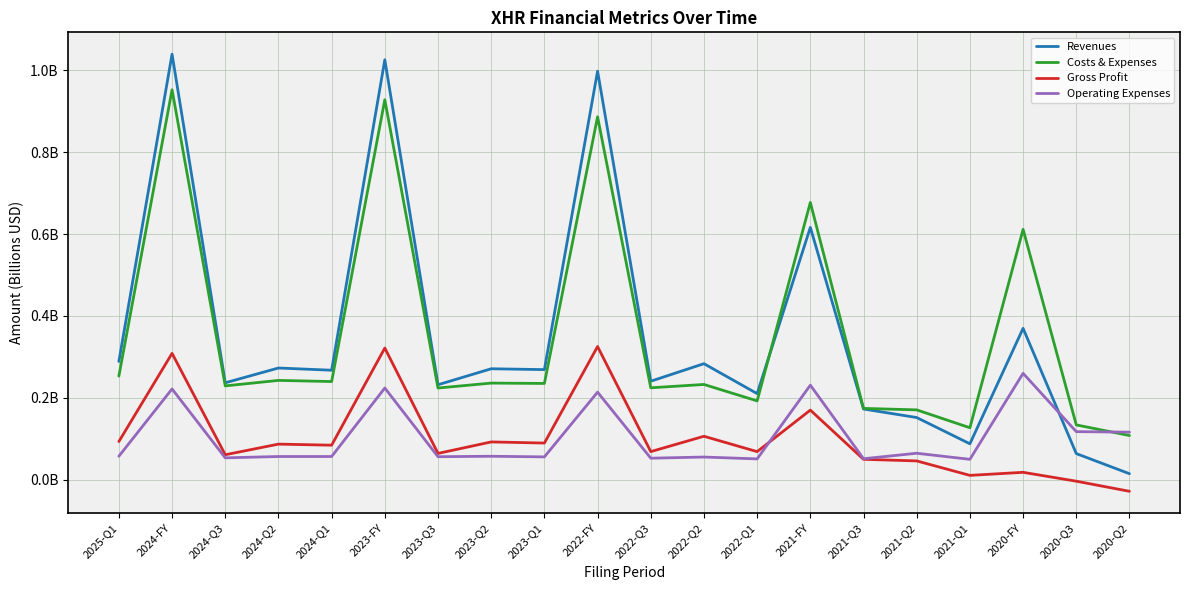

Reading left to right, extract all data points from this chart.

Revenues: 2025-Q1=0.3	2024-FY=1.0	2024-Q3=0.2	2024-Q2=0.3	2024-Q1=0.3	2023-FY=1.0	2023-Q3=0.2	2023-Q2=0.3	2023-Q1=0.3	2022-FY=1.0	2022-Q3=0.2	2022-Q2=0.3	2022-Q1=0.2	2021-FY=0.6	2021-Q3=0.2	2021-Q2=0.2	2021-Q1=0.1	2020-FY=0.4	2020-Q3=0.1	2020-Q2=0.0
Costs & Expenses: 2025-Q1=0.3	2024-FY=1.0	2024-Q3=0.2	2024-Q2=0.2	2024-Q1=0.2	2023-FY=0.9	2023-Q3=0.2	2023-Q2=0.2	2023-Q1=0.2	2022-FY=0.9	2022-Q3=0.2	2022-Q2=0.2	2022-Q1=0.2	2021-FY=0.7	2021-Q3=0.2	2021-Q2=0.2	2021-Q1=0.1	2020-FY=0.6	2020-Q3=0.1	2020-Q2=0.1
Gross Profit: 2025-Q1=0.1	2024-FY=0.3	2024-Q3=0.1	2024-Q2=0.1	2024-Q1=0.1	2023-FY=0.3	2023-Q3=0.1	2023-Q2=0.1	2023-Q1=0.1	2022-FY=0.3	2022-Q3=0.1	2022-Q2=0.1	2022-Q1=0.1	2021-FY=0.2	2021-Q3=0.0	2021-Q2=0.0	2021-Q1=0.0	2020-FY=0.0	2020-Q3=-0.0	2020-Q2=-0.0
Operating Expenses: 2025-Q1=0.1	2024-FY=0.2	2024-Q3=0.1	2024-Q2=0.1	2024-Q1=0.1	2023-FY=0.2	2023-Q3=0.1	2023-Q2=0.1	2023-Q1=0.1	2022-FY=0.2	2022-Q3=0.1	2022-Q2=0.1	2022-Q1=0.1	2021-FY=0.2	2021-Q3=0.1	2021-Q2=0.1	2021-Q1=0.0	2020-FY=0.3	2020-Q3=0.1	2020-Q2=0.1